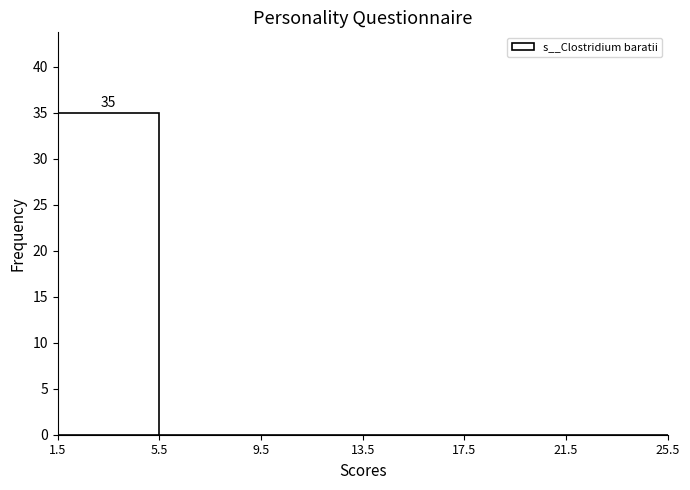

Over which range of the x-axis is the bar tallest?

1.5 to 5.5